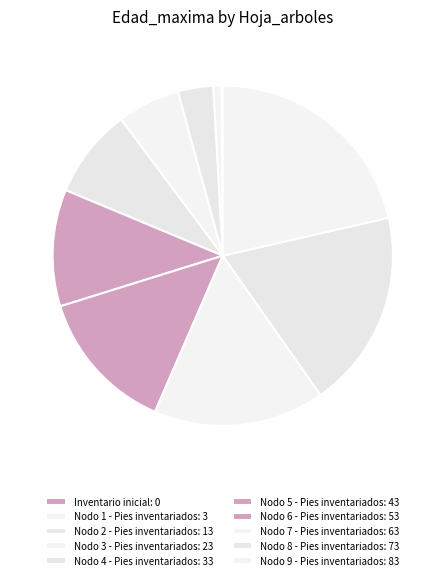

True or false: Nodo 9 - Pies inventariados accounts for 21% of the total.

True